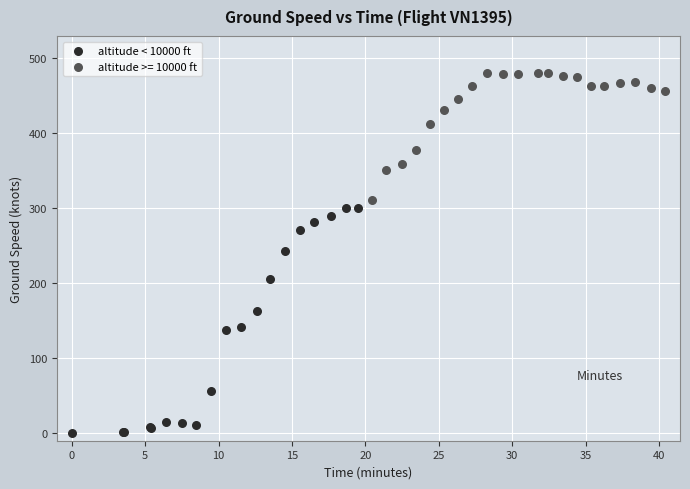

Which series contains the highest Y value?

altitude >= 10000 ft